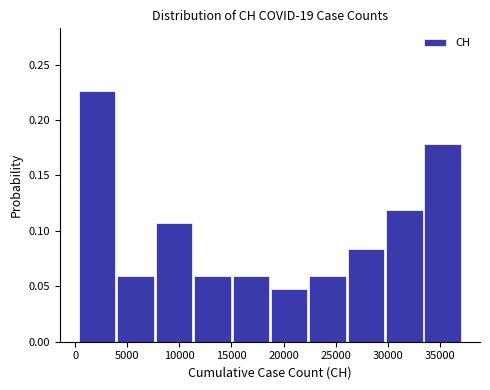

Over which range of the x-axis is the bar tallest?

500 to 4000